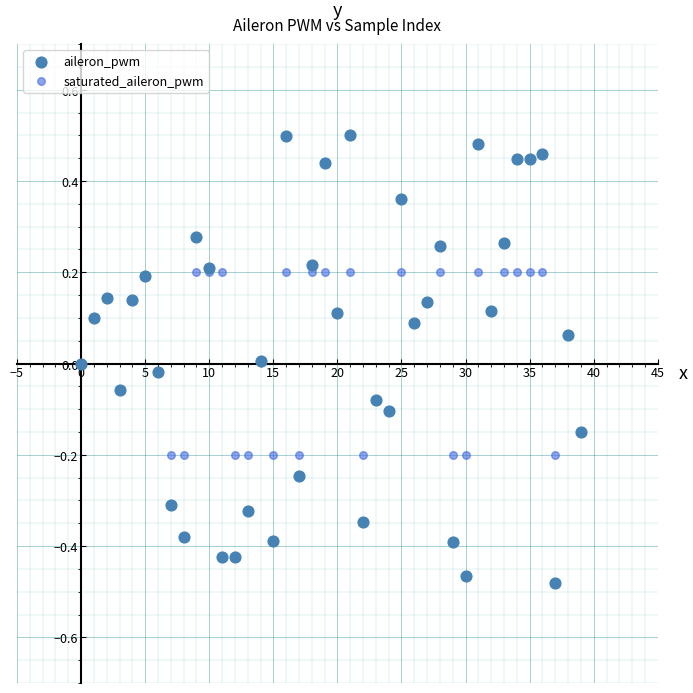

Which series has the largest Y range (max minus min)?

aileron_pwm